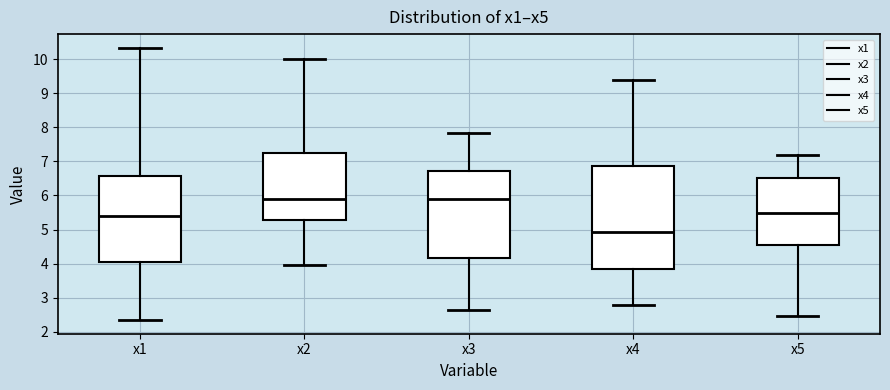

Which box is the tallest, from its lower edge to its upper edge?

x4